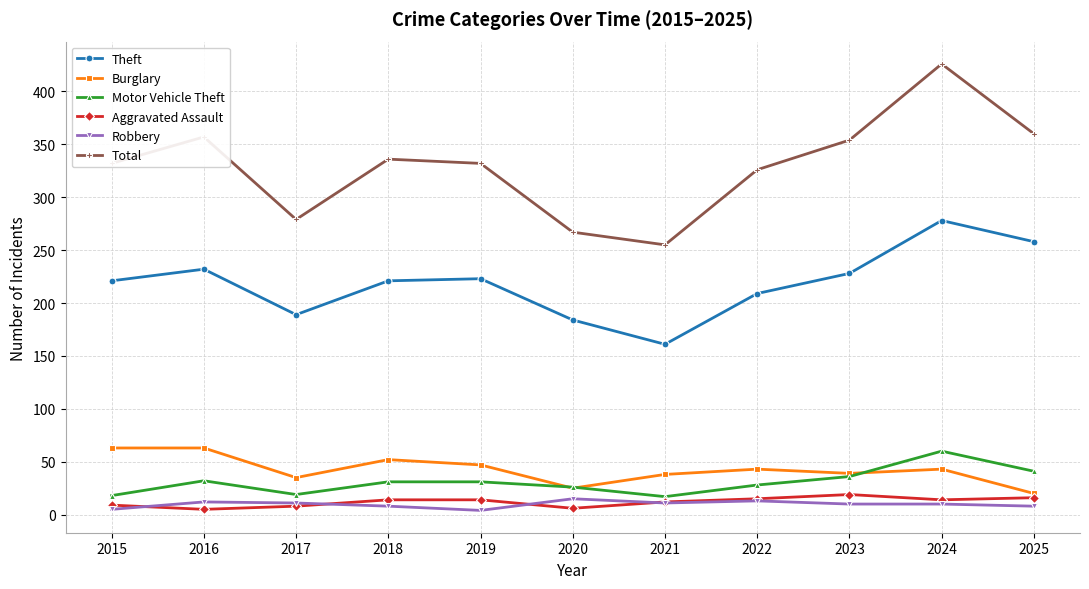

What is the greatest value displayed?

426